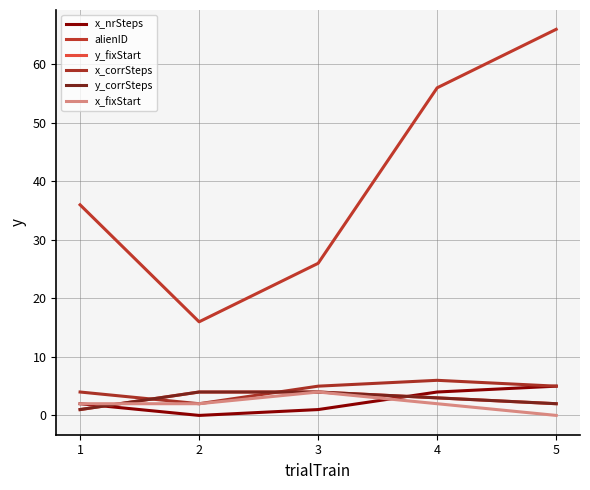

Does the chart display data point markers on the line(s)?

No